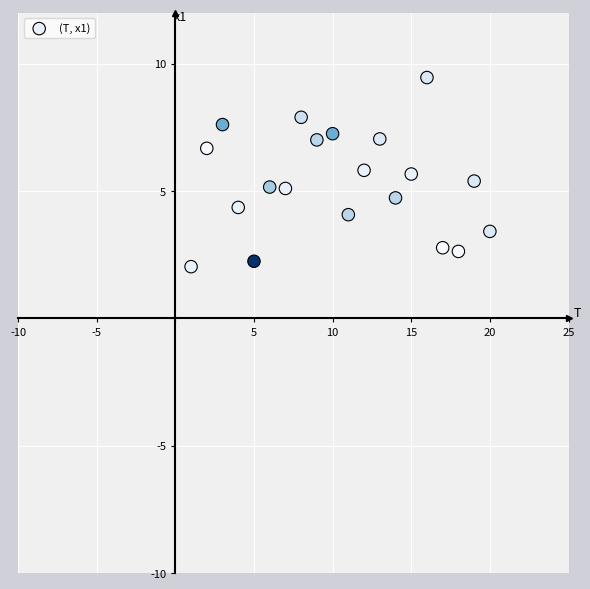

What is the range of X values (max minus min)?

19.0